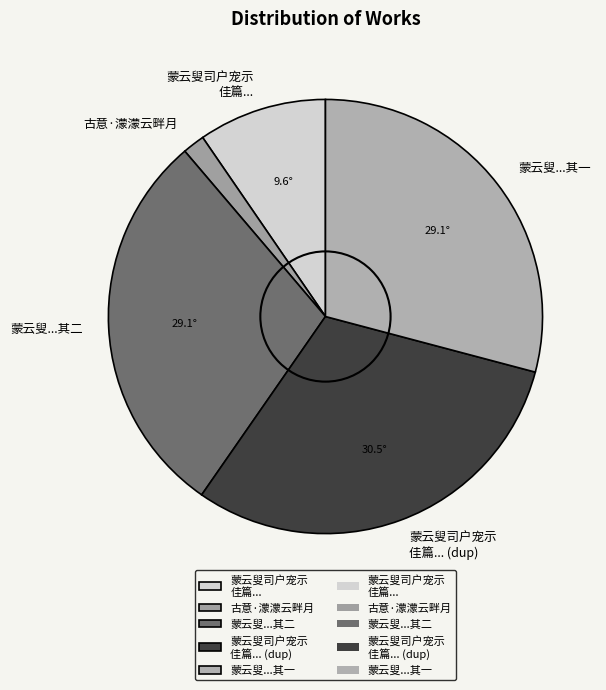

Approximately how many times larger is the value at 蒙云叟司户宠示 佳篇... (dup) compared to 蒙云叟司户宠示 佳篇...?

3.2